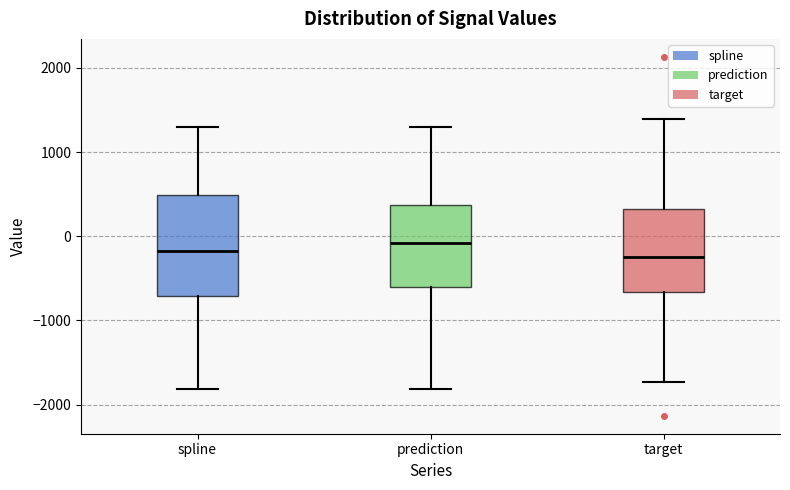

Where does the median line of the box for spline sit on the y-axis? The values are not printed on the chart, so give them approximately, as read against the axis.

-200